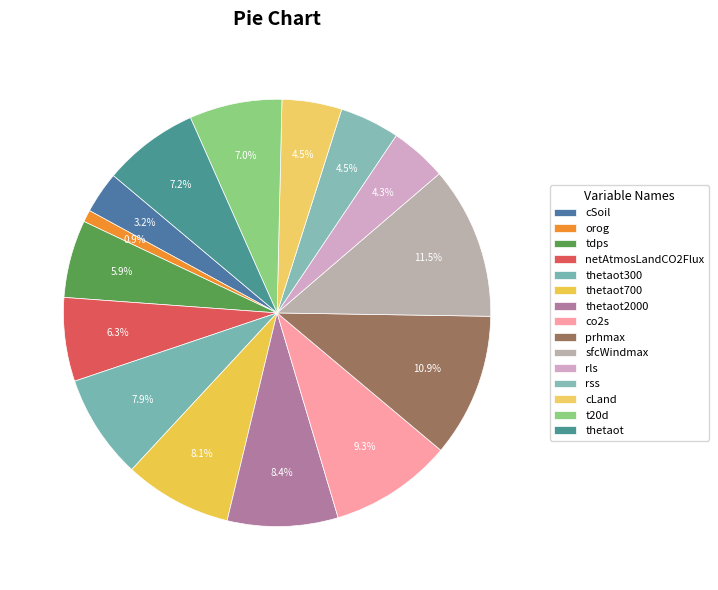

Count the number of slices in the pie.

15